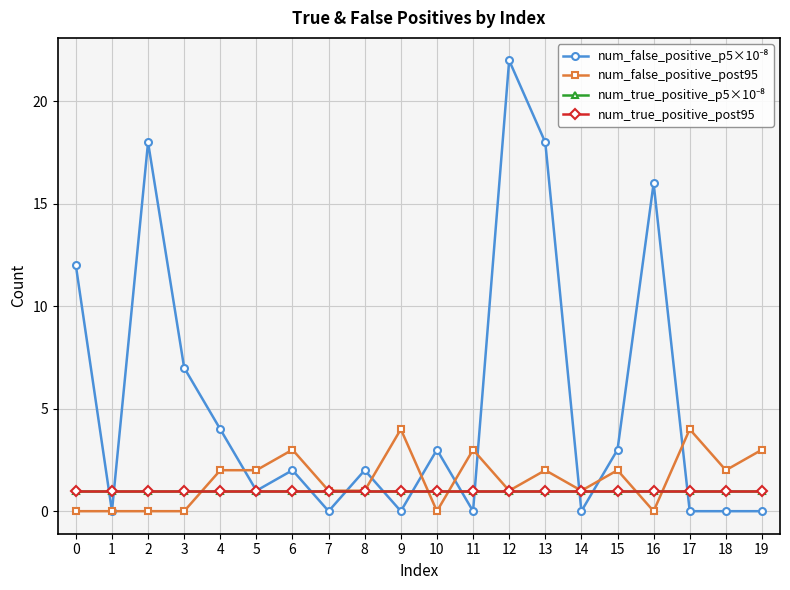

What is the value of the num_true_positive_p5×10⁻⁸ point at the 7th from the left?

1